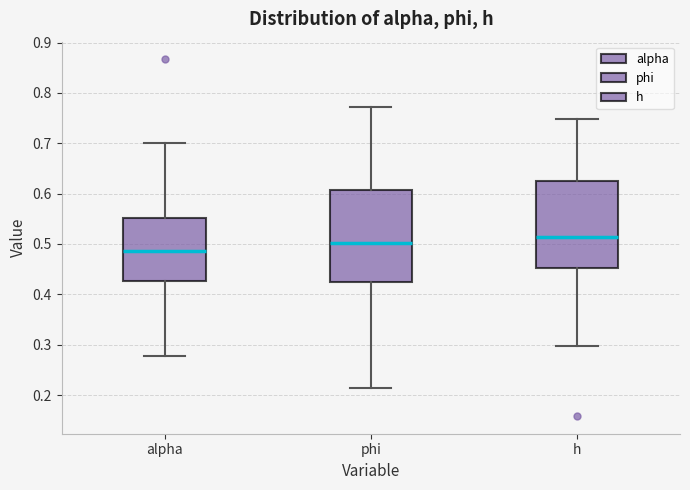

Reading left to right, transcribe this box plot: for each box, give where its median line is, the range the box spans, and where its two whiskers end, as read against the y-axis. The values are not printed on the chart, so give them approximately, as read against the axis.

alpha: median 0.49, box 0.43 to 0.55, whiskers 0.28 to 0.70
phi: median 0.50, box 0.42 to 0.61, whiskers 0.21 to 0.77
h: median 0.51, box 0.45 to 0.62, whiskers 0.30 to 0.75